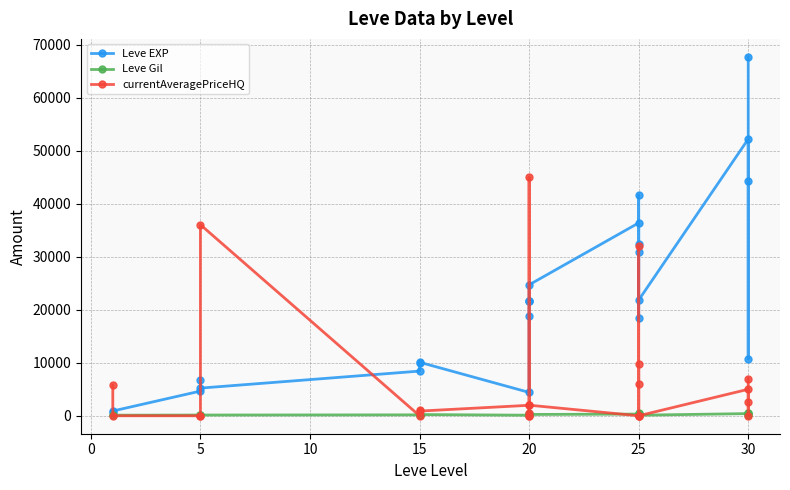

How many lines are shown in the chart?

3